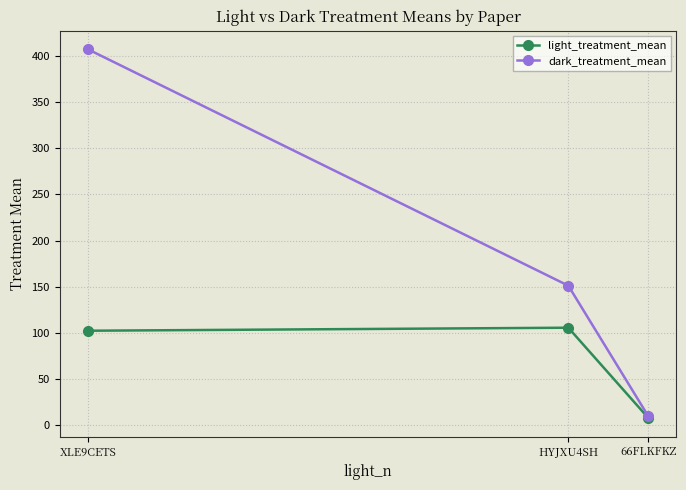

Read the light_treatment_mean value at HYJXU4SH.

105.7